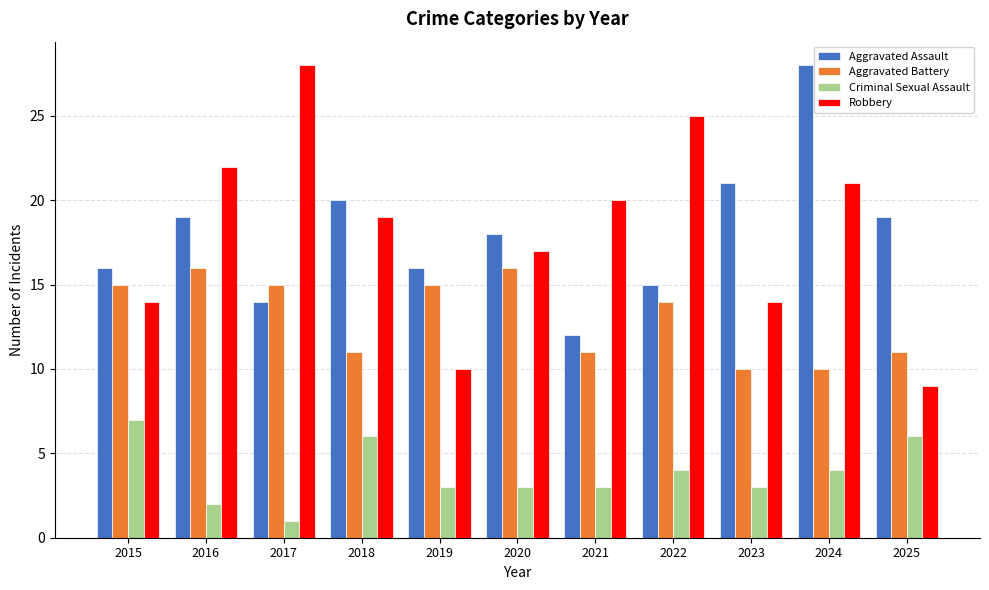

What is the difference between the maximum and minimum values in the Aggravated Battery series?

6